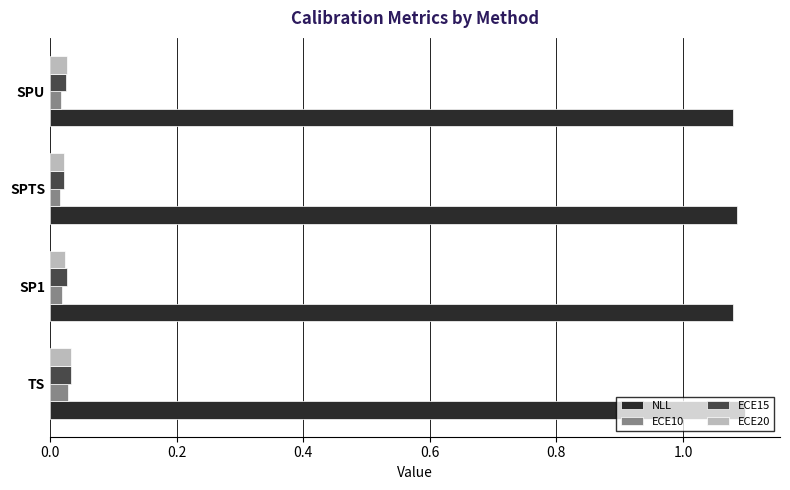

The NLL series shows 1.1 at TS. True or false?

True